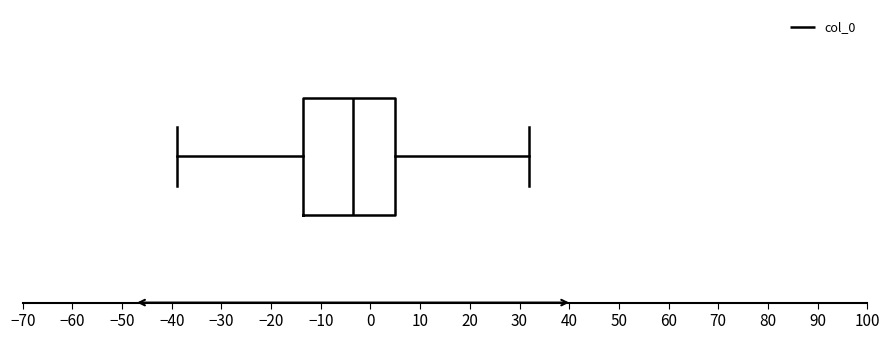

Read this box plot against the x-axis: the position of the median line, the range covered by the box, and the ends of both whiskers. The values are not printed on the chart, so give them approximately, as read against the axis.

median -3, box -13 to 5, whiskers -39 to 32